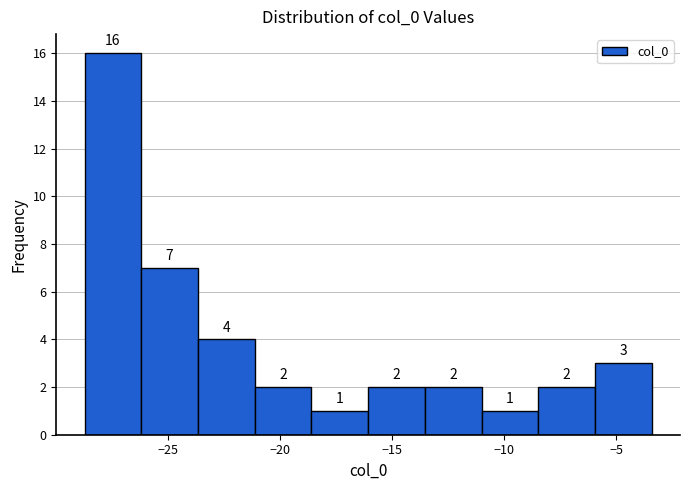

Reading left to right, transcribe this chart: for each bar, give the range it covers on the x-axis and its height. The bar edges are not printed on the chart, so give them approximately, as read against the axis.

-28.5 to -26.0: 16
-26.0 to -23.5: 7
-23.5 to -21.0: 4
-21.0 to -18.5: 2
-18.5 to -16.0: 1
-16.0 to -13.5: 2
-13.5 to -11.0: 2
-11.0 to -8.5: 1
-8.5 to -6.0: 2
-6.0 to -3.5: 3